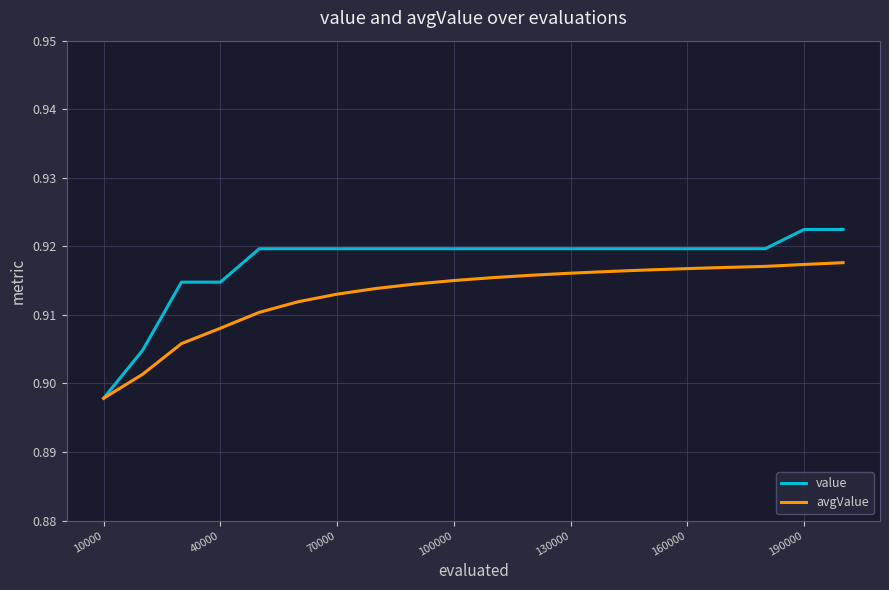

Which series has the largest range (max minus min)?

value